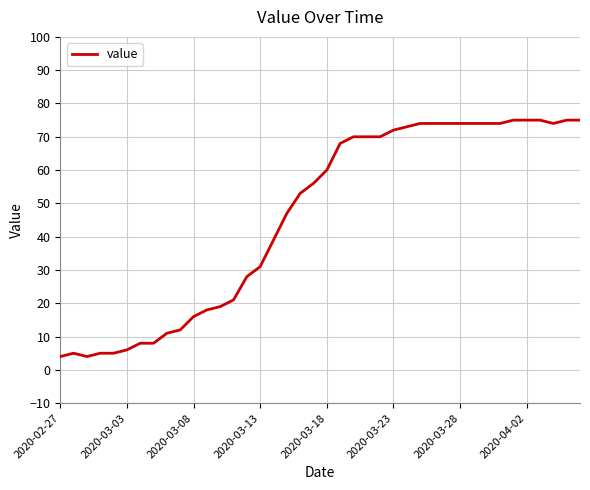

What is the difference between the maximum and minimum values?

71